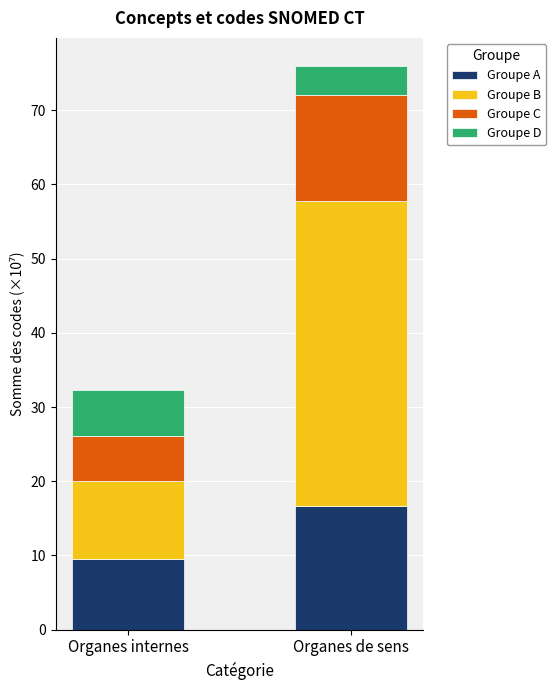

What is the average value of the Groupe A series?

13.1